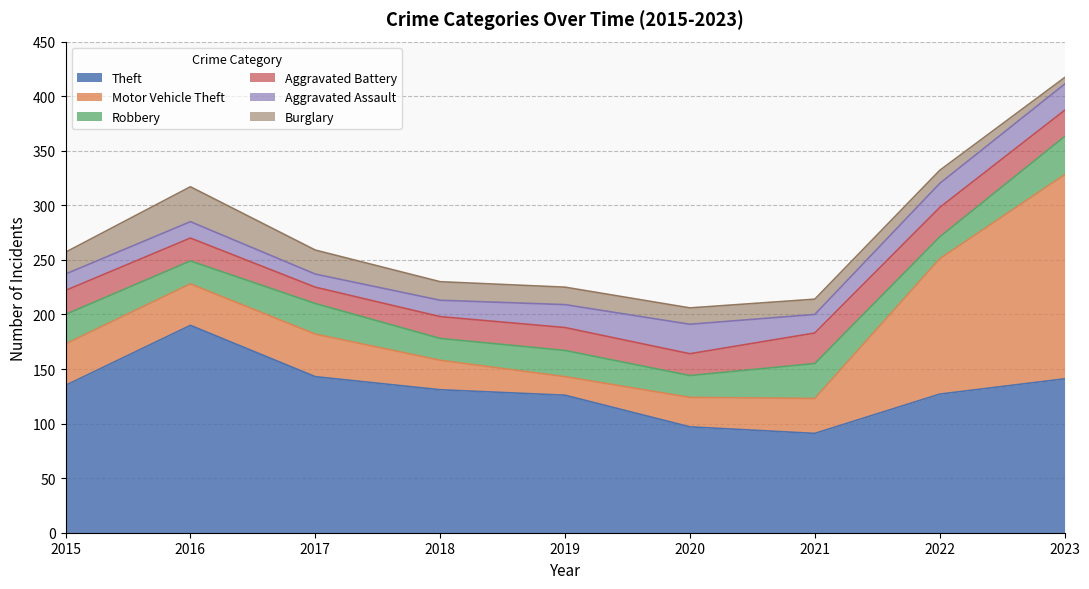

What is the value of the Theft point at the 6th from the left?

97